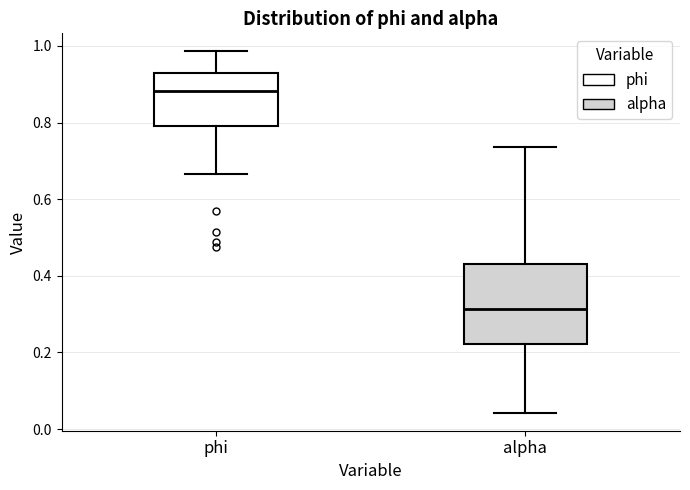

Reading left to right, read every box against the y-axis: the position of its median line, the range the box covers, and the ends of its whiskers. The values are not printed on the chart, so give them approximately, as read against the axis.

phi: median 0.88, box 0.80 to 0.94, whiskers 0.66 to 0.98
alpha: median 0.32, box 0.22 to 0.44, whiskers 0.04 to 0.74